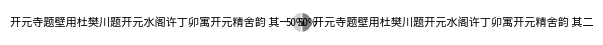

What is the ratio of the value at 开元寺题壁用杜樊川题开元水阁许丁卯寓开元精舍韵 其二 to the value at 开元寺题壁用杜樊川题开元水阁许丁卯寓开元精舍韵 其一?

1.0